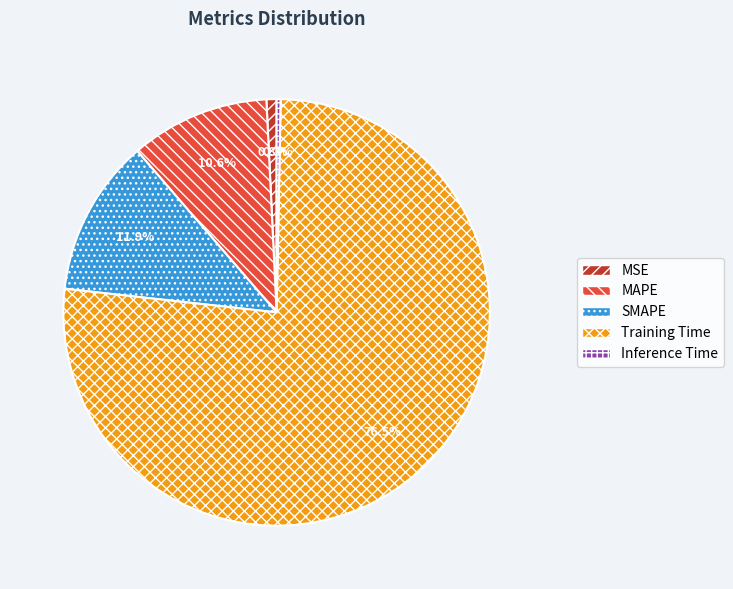

Is MAPE the majority of the pie?

No